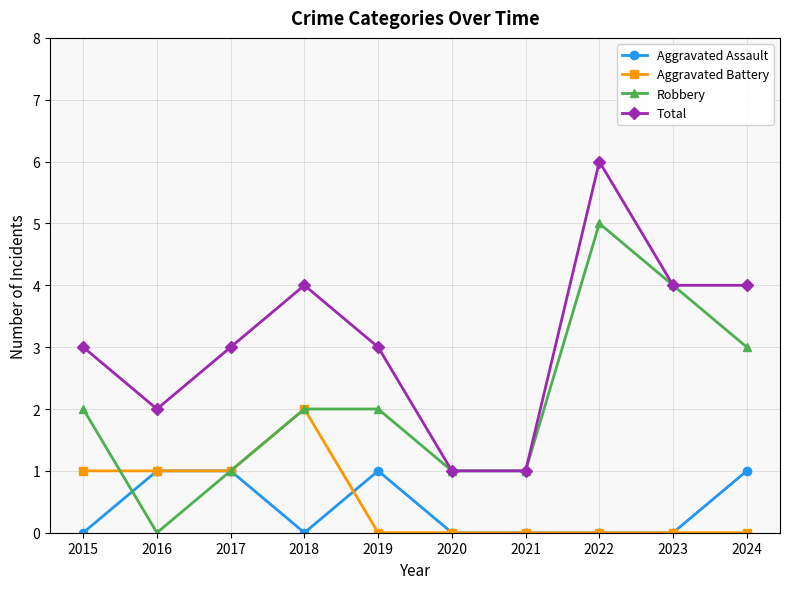

Which series changed the most between 2017 and 2023?

Robbery